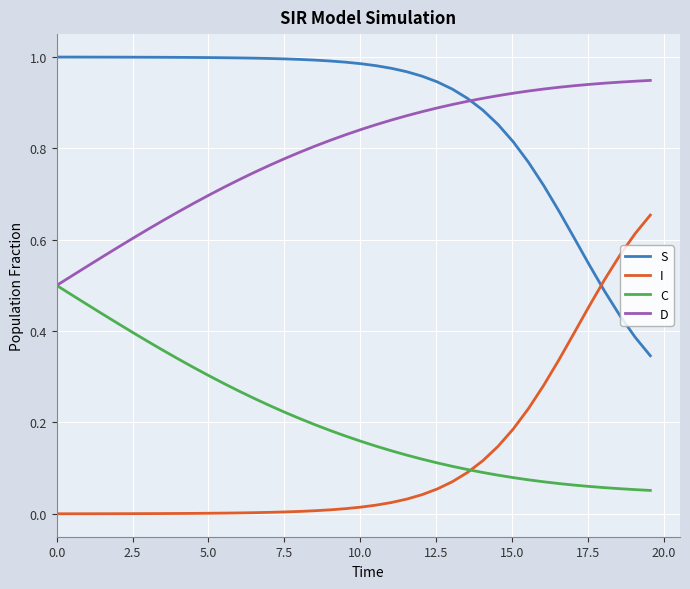

How many lines are shown in the chart?

4